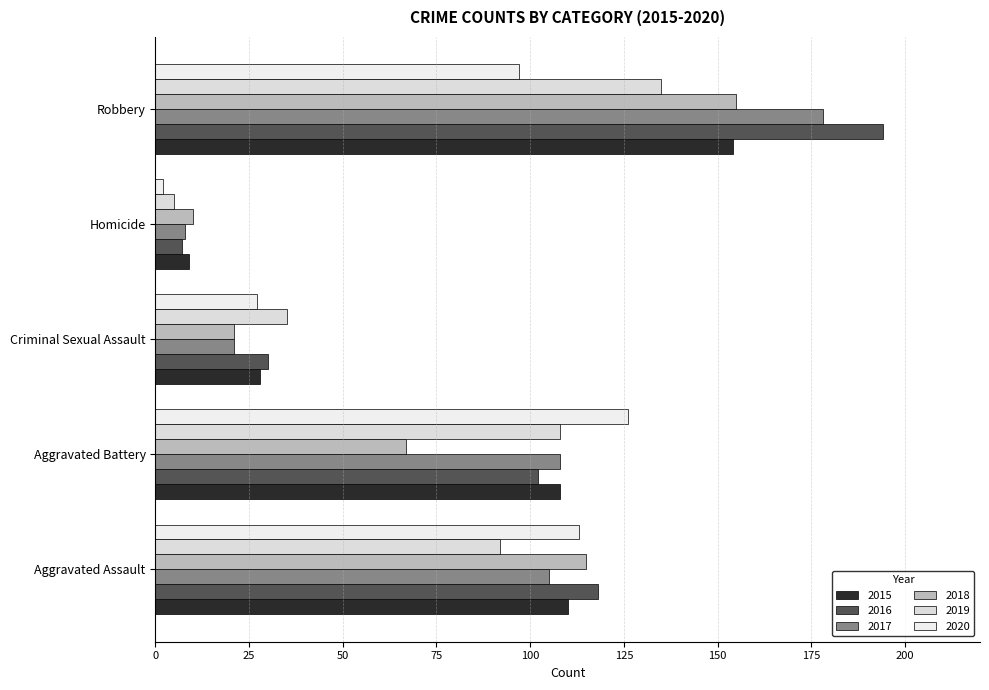

Which label corresponds to the largest value in the chart?

Robbery